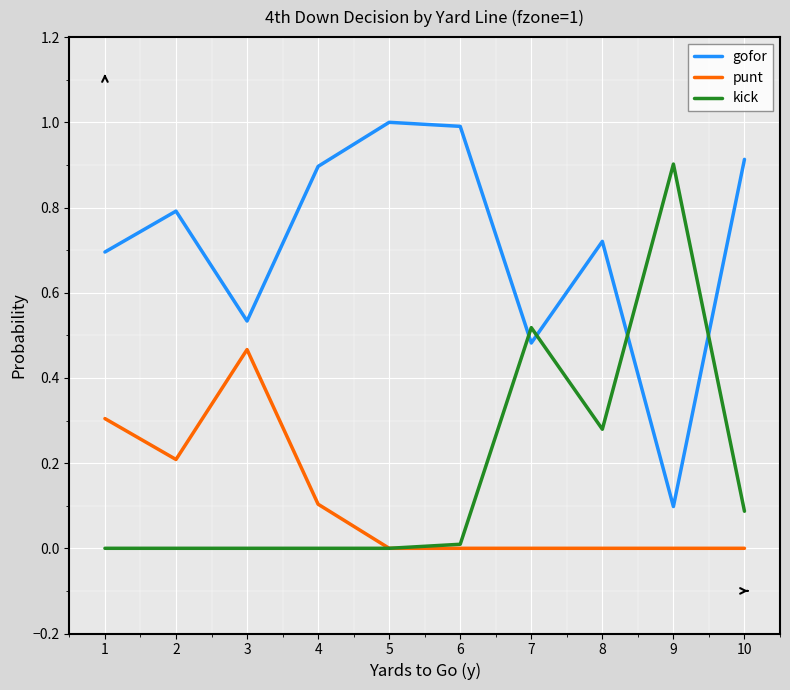

At which label does punt reach its peak?

3